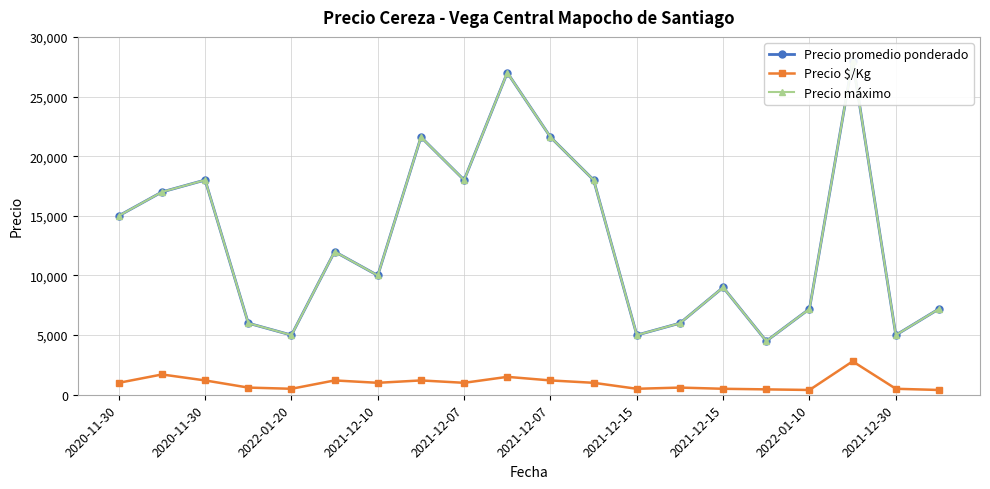

Rank the series at 2020-11-30 from lowest to highest value.

Precio $/Kg, Precio promedio ponderado, Precio máximo